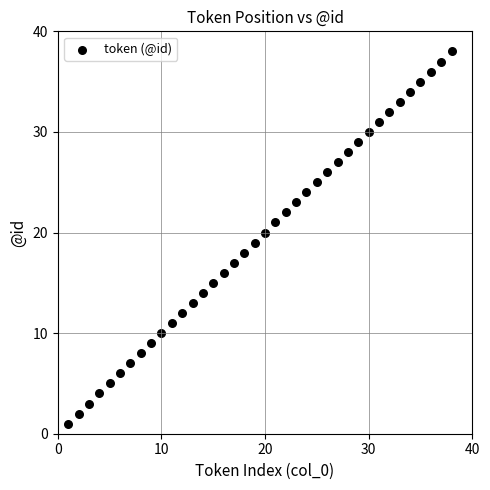

What is the range of X values (max minus min)?

37